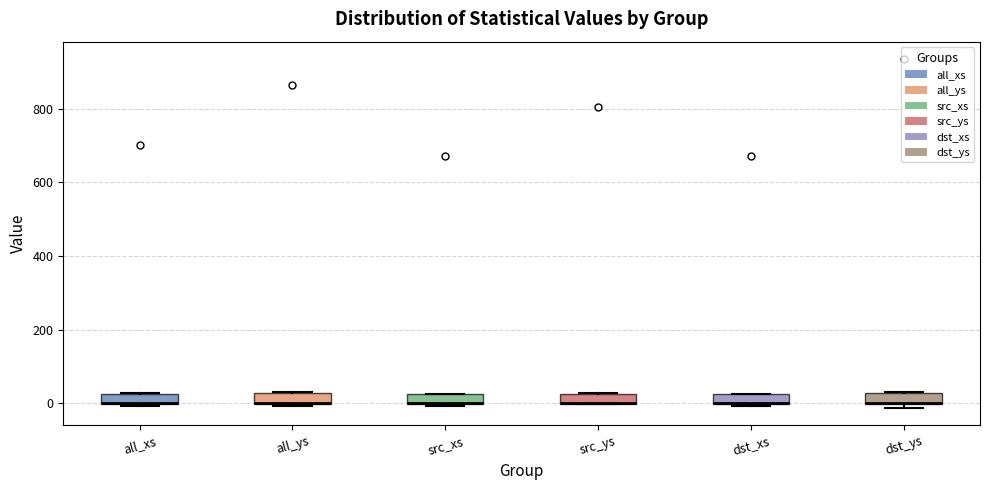

Where is the upper edge of the box for dst_ys on the y-axis? The values are not printed on the chart, so give them approximately, as read against the axis.

20